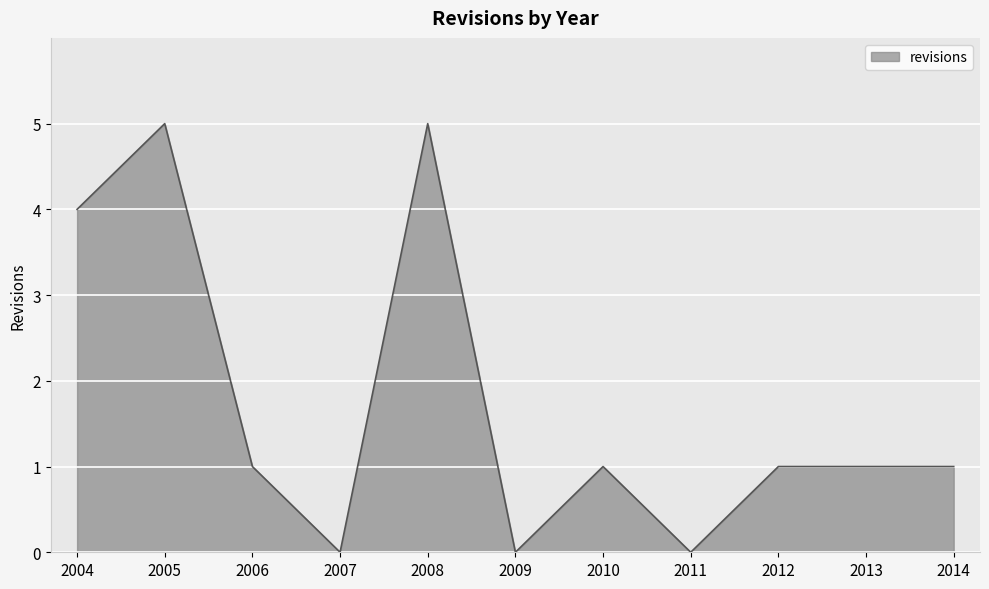

True or false: the data shows -2 at 2009.

False